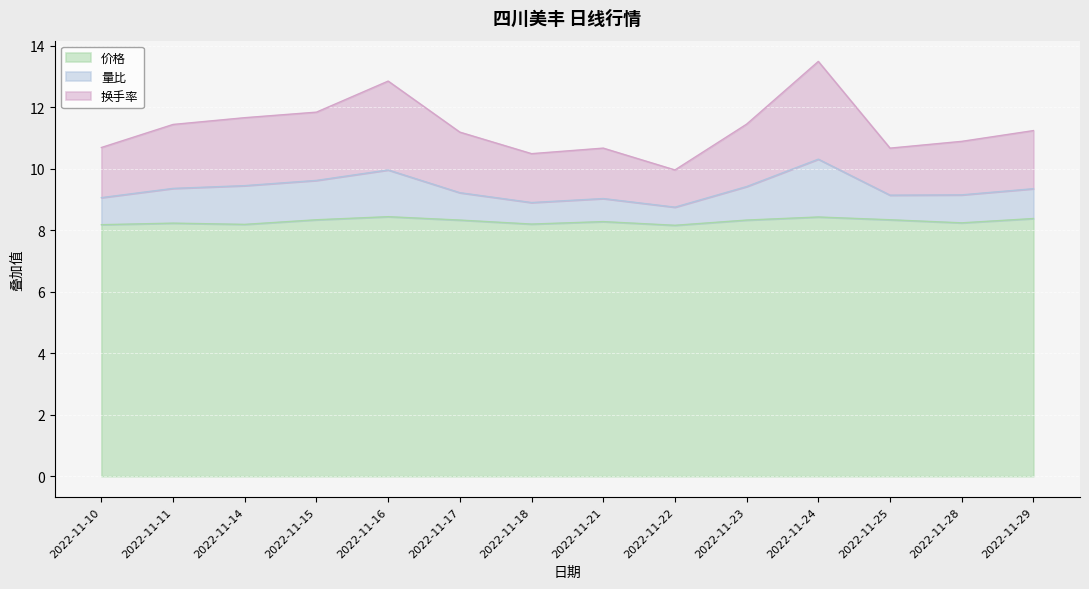

Which label corresponds to the largest value in the chart?

2022-11-24